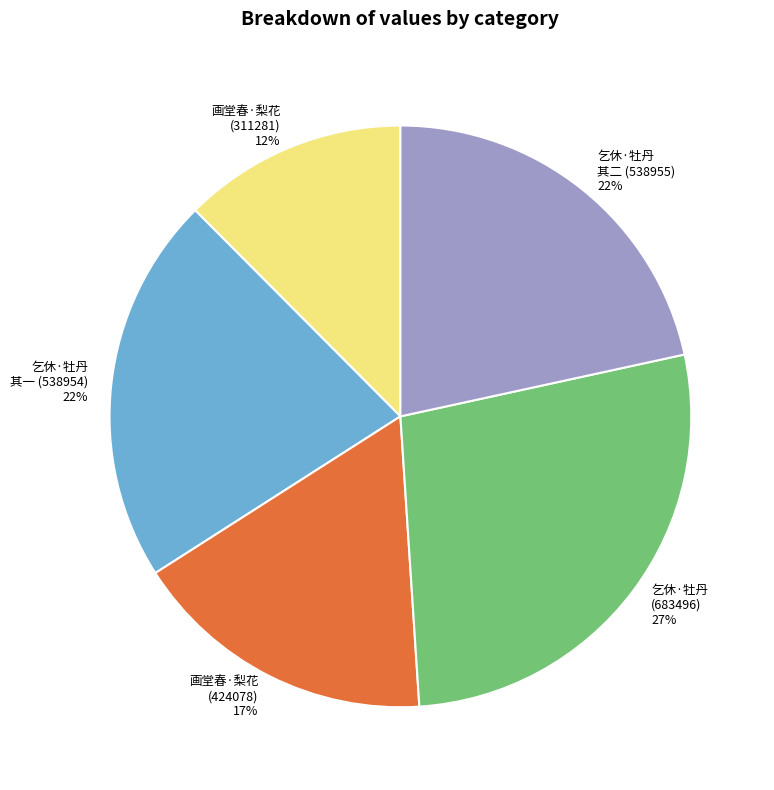

Does any single category account for the majority?

No